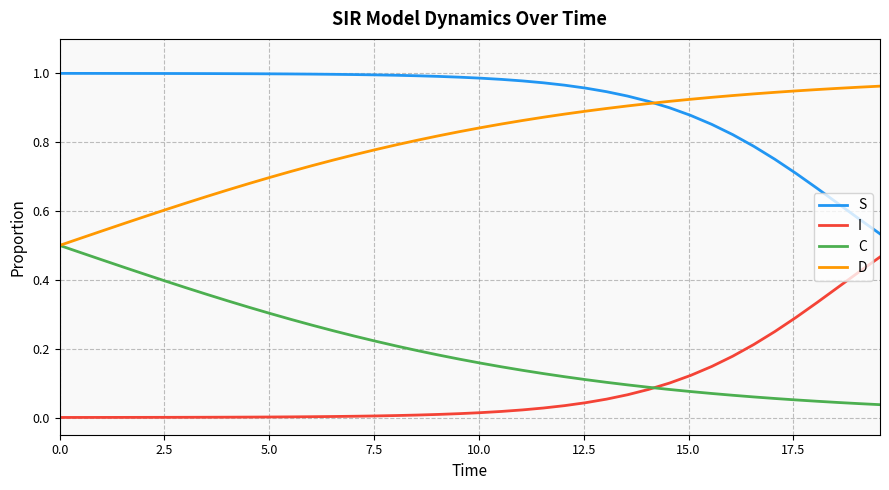

Which series has the largest total across all categories?

S